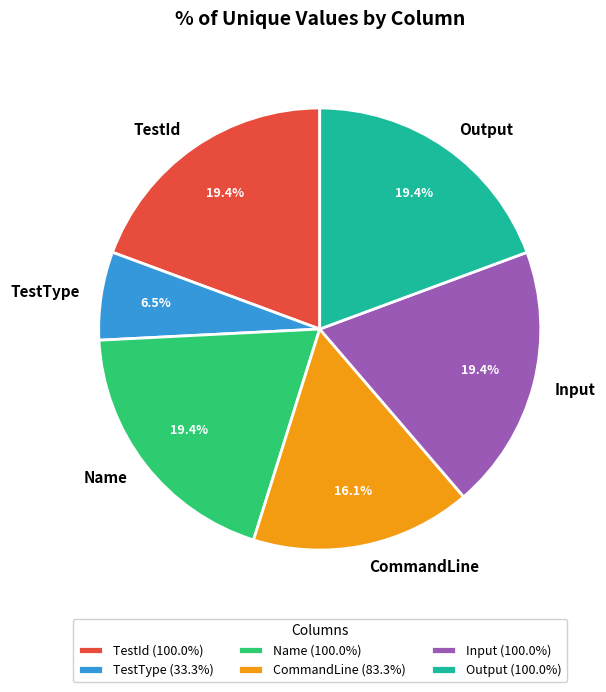

Does CommandLine represent more than half of the total?

No